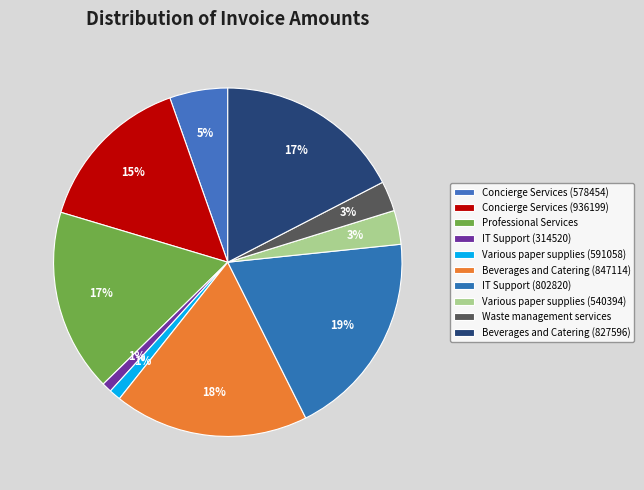

Approximately how many times larger is the value at Waste management services compared to Concierge Services (578454)?

0.5